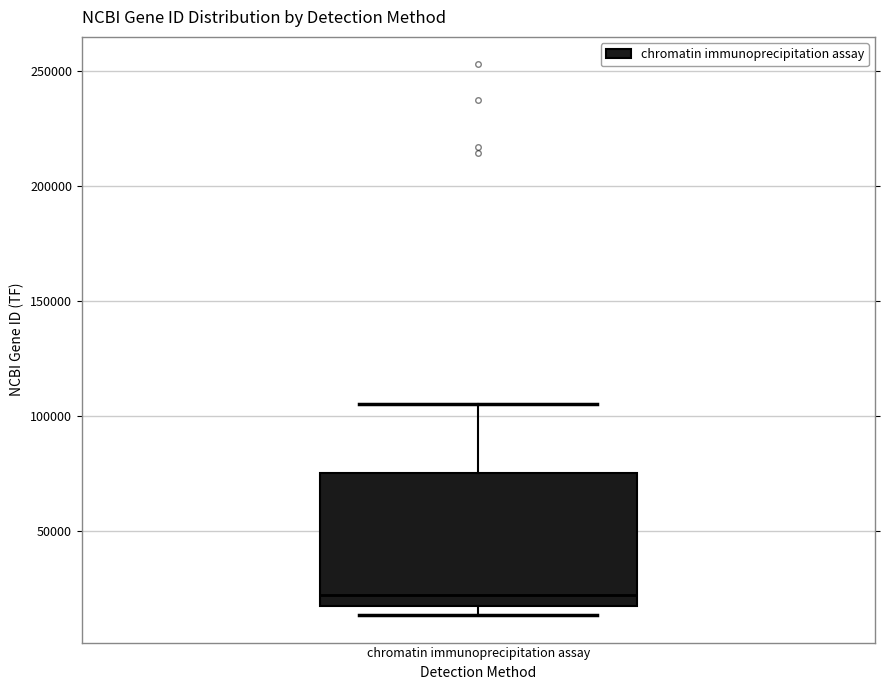

Read this box plot against the y-axis: the position of the median line, the range covered by the box, and the ends of both whiskers. The values are not printed on the chart, so give them approximately, as read against the axis.

median 20000 (just above the box's lower edge), box 20000 to 75000, whiskers 15000 to 105000